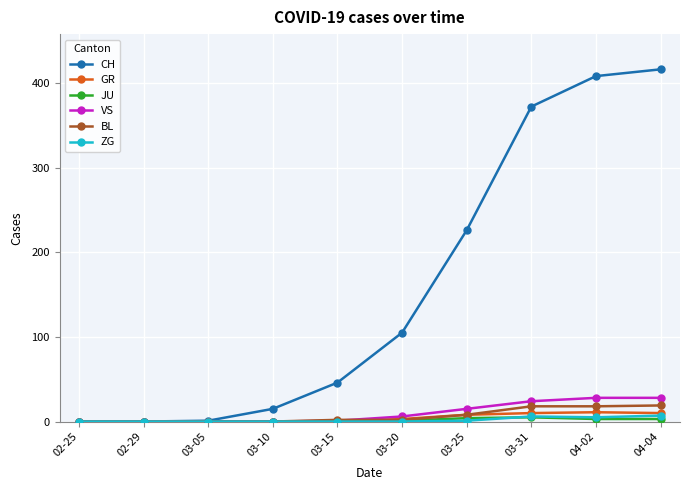

What is the highest value of the BL series?

19